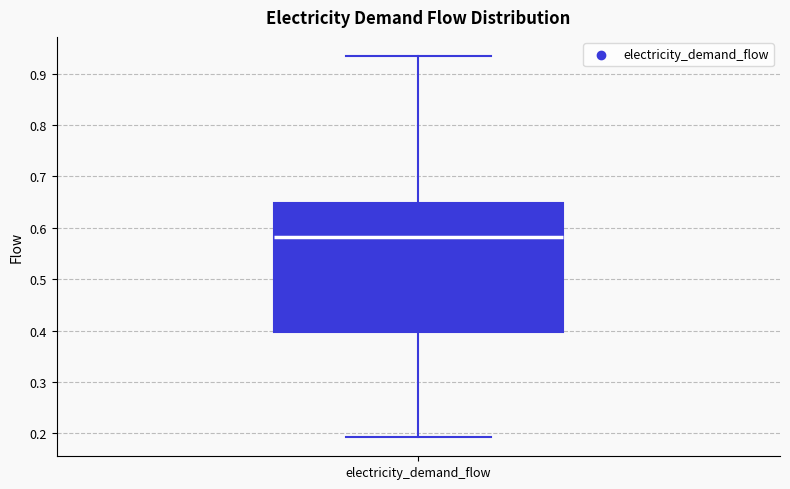

Read this box plot against the y-axis: the position of the median line, the range covered by the box, and the ends of both whiskers. The values are not printed on the chart, so give them approximately, as read against the axis.

median 0.58, box 0.40 to 0.65, whiskers 0.19 to 0.93